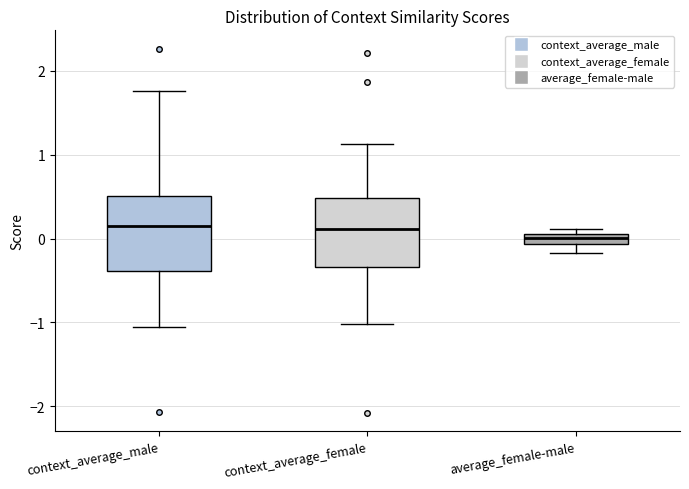

Where does the lower whisker of the box for context_average_female end on the y-axis? The values are not printed on the chart, so give them approximately, as read against the axis.

-1.0